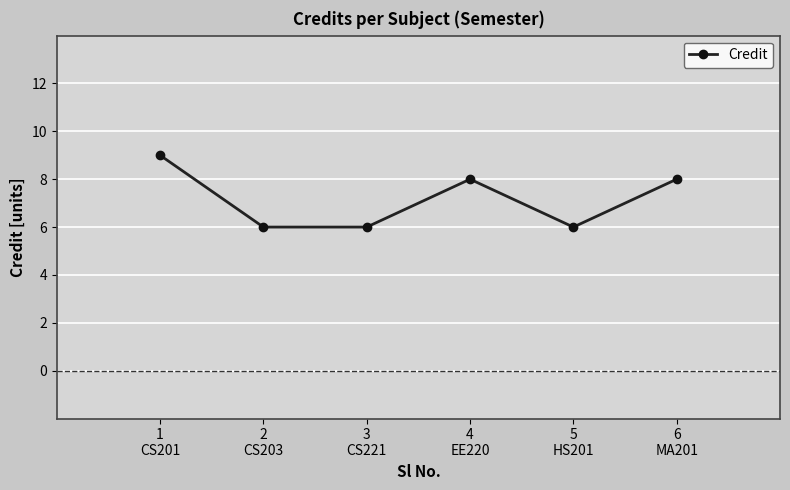

How many data points does each series have?

6